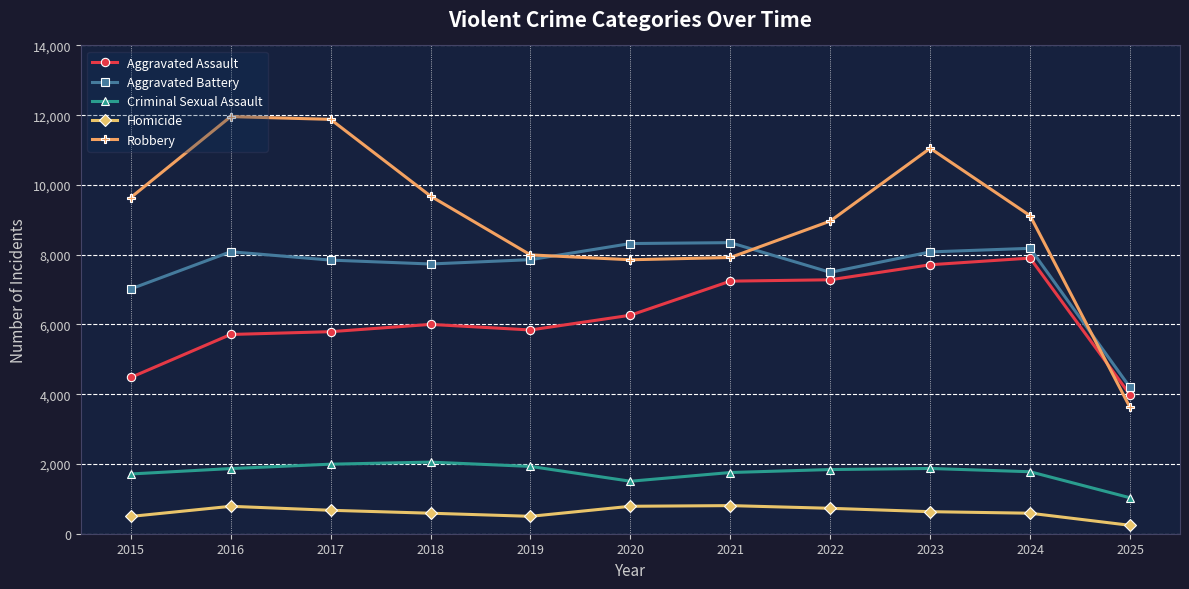

The value of Aggravated Assault at 2021 is 7242. True or false?

True